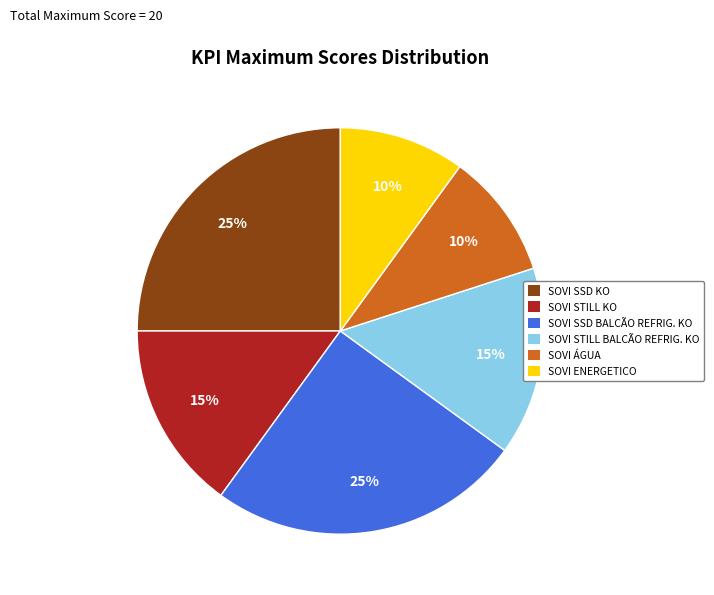

True or false: SOVI ENERGETICO accounts for 10% of the total.

True